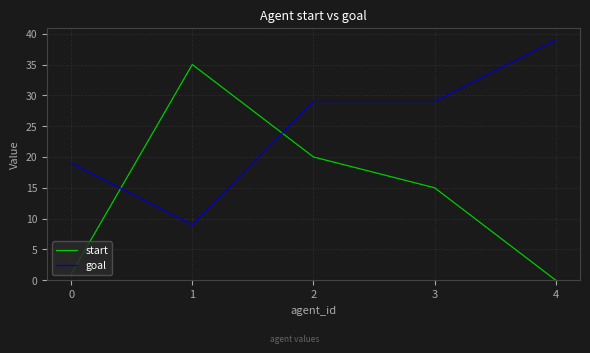

Where do start and goal first cross each other?

0 and 1